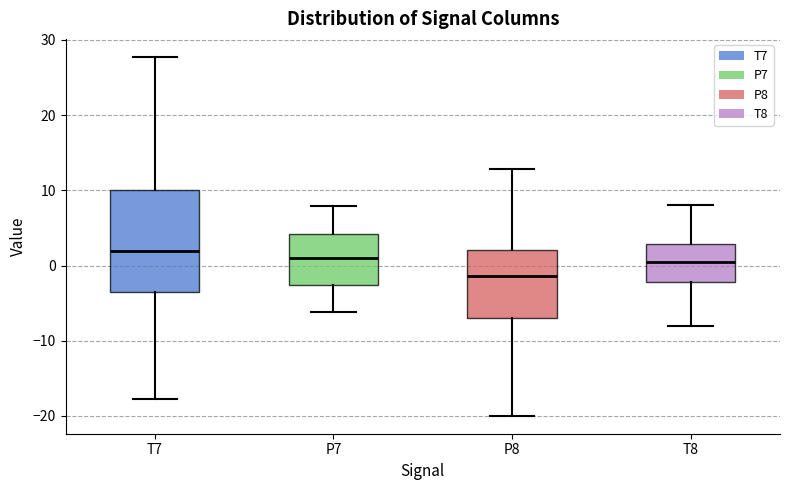

Comparing the boxes themselves (not the whiskers), which one is the tallest?

T7